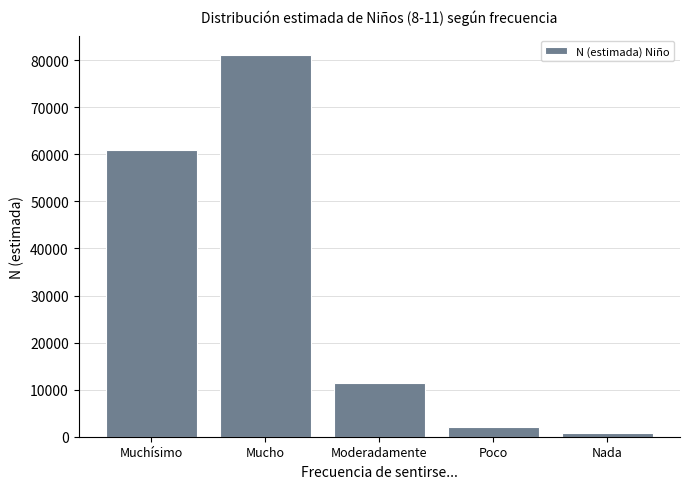

Reading left to right, list all the values displayed in this chart.

60816	81164	11354	2029	687